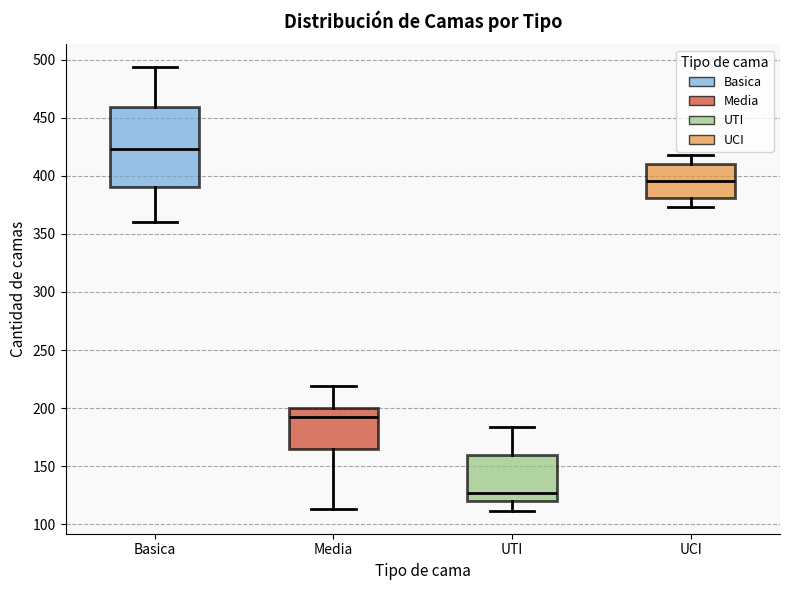

Which box has the lowest median line?

UTI